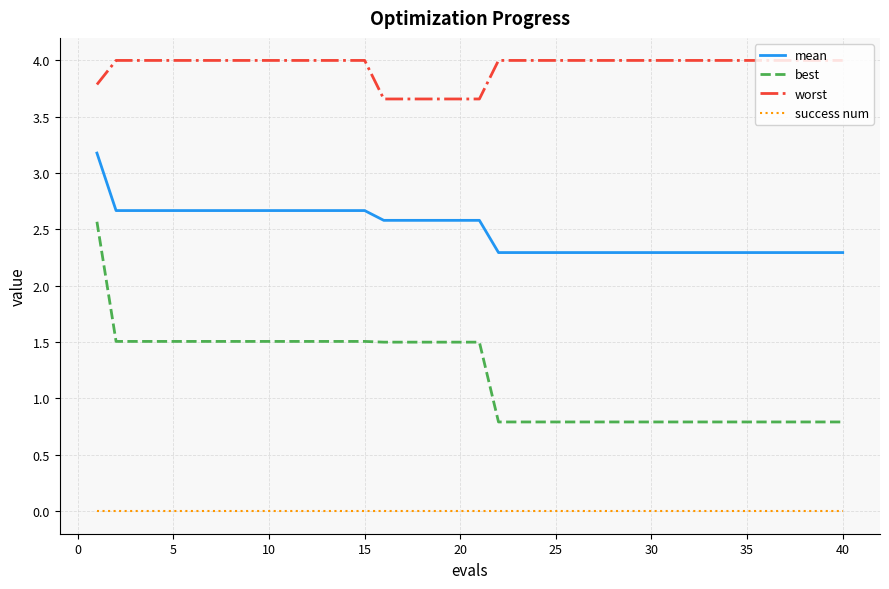

Reading right to left, what are all the values shown in this chart?

mean: 2.3	2.3	2.3	2.3	2.3	2.3	2.3	2.3	2.3	2.3	2.3	2.3	2.3	2.3	2.3	2.3	2.3	2.3	2.3	2.6	2.6	2.6	2.6	2.6	2.6	2.7	2.7	2.7	2.7	2.7	2.7	2.7	2.7	2.7	2.7	2.7	2.7	2.7	2.7	3.2
best: 0.8	0.8	0.8	0.8	0.8	0.8	0.8	0.8	0.8	0.8	0.8	0.8	0.8	0.8	0.8	0.8	0.8	0.8	0.8	1.5	1.5	1.5	1.5	1.5	1.5	1.5	1.5	1.5	1.5	1.5	1.5	1.5	1.5	1.5	1.5	1.5	1.5	1.5	1.5	2.6
worst: 4.0	4.0	4.0	4.0	4.0	4.0	4.0	4.0	4.0	4.0	4.0	4.0	4.0	4.0	4.0	4.0	4.0	4.0	4.0	3.7	3.7	3.7	3.7	3.7	3.7	4.0	4.0	4.0	4.0	4.0	4.0	4.0	4.0	4.0	4.0	4.0	4.0	4.0	4.0	3.8
success num: 0.0	0.0	0.0	0.0	0.0	0.0	0.0	0.0	0.0	0.0	0.0	0.0	0.0	0.0	0.0	0.0	0.0	0.0	0.0	0.0	0.0	0.0	0.0	0.0	0.0	0.0	0.0	0.0	0.0	0.0	0.0	0.0	0.0	0.0	0.0	0.0	0.0	0.0	0.0	0.0